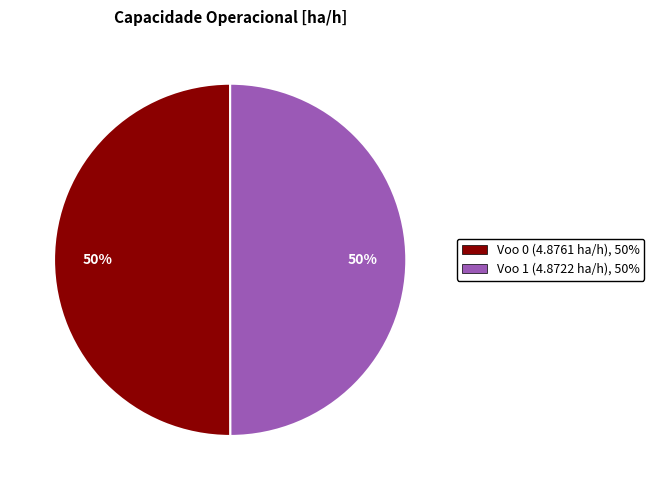

The Voo 1 (4.8722 ha/h), 50% slice represents 50% of the pie. True or false?

True